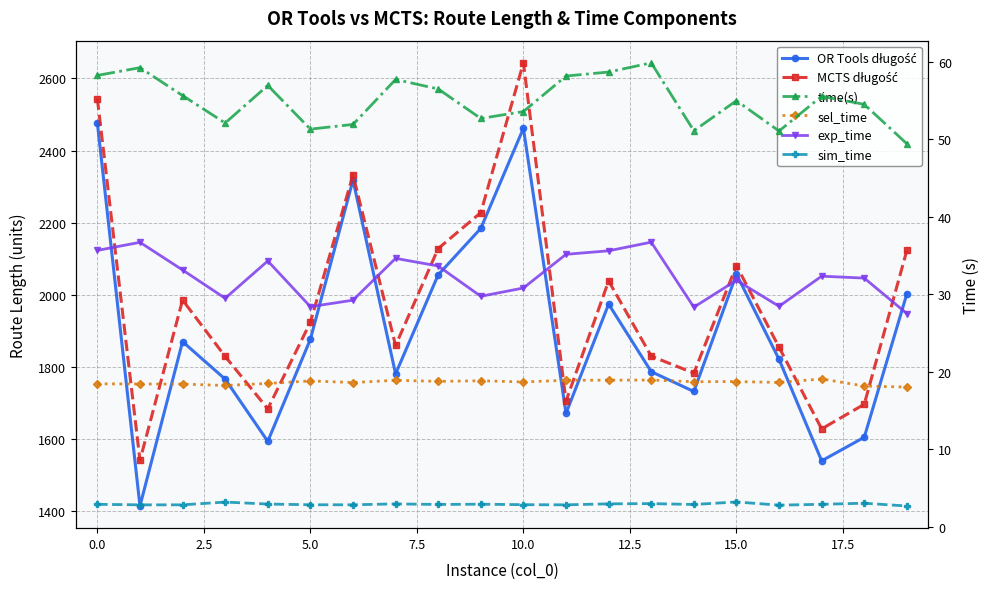

How many interior local peaks does the time(s) series have?

6